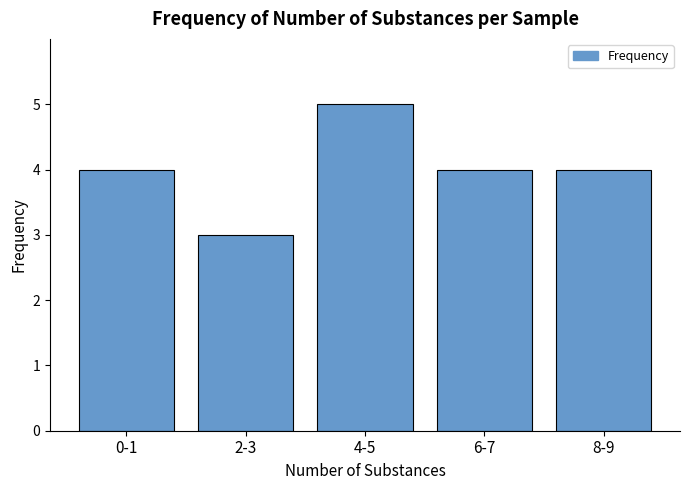

Reading left to right, extract all data points from this chart.

0-1=4	2-3=3	4-5=5	6-7=4	8-9=4